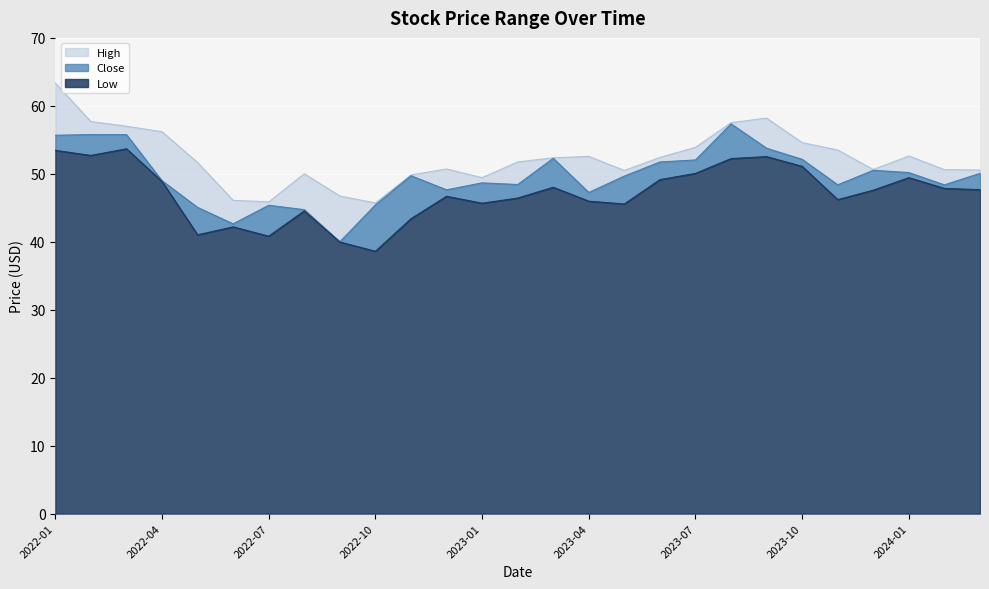

Reading left to right, what are all the values shown in this chart?

High: 63.3	57.7	57.0	56.2	51.7	46.1	45.9	50.0	46.7	45.7	49.8	50.7	49.4	51.7	52.3	52.6	50.5	52.4	53.9	57.5	58.2	54.6	53.5	50.6	52.6	50.6	50.5
Close: 55.7	55.8	55.8	49.0	45.0	42.6	45.4	44.7	40.0	45.4	49.7	47.6	48.7	48.4	52.3	47.2	49.7	51.7	52.0	57.3	53.8	52.1	48.4	50.5	50.2	48.4	50.1
Low: 53.5	52.7	53.7	48.9	41.0	42.2	40.8	44.5	40.0	38.6	43.4	46.7	45.7	46.4	48.0	46.0	45.6	49.1	50.1	52.2	52.5	51.1	46.2	47.6	49.4	47.8	47.7